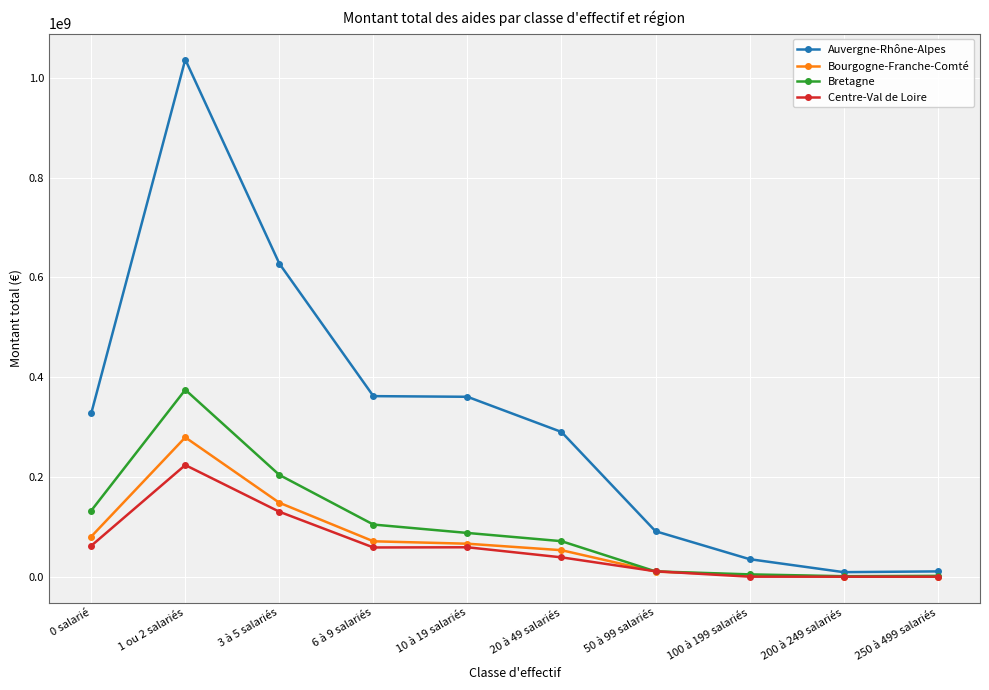

In Bretagne, how many points are lower than both neighbors (excluding endpoints)?

1